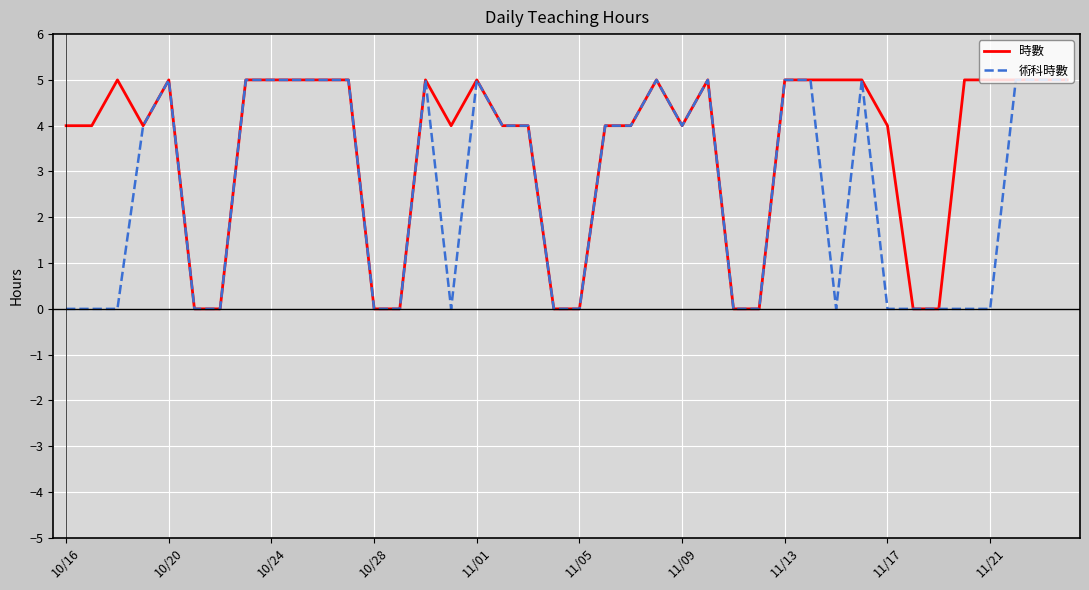

Which series has the largest total across all categories?

時數